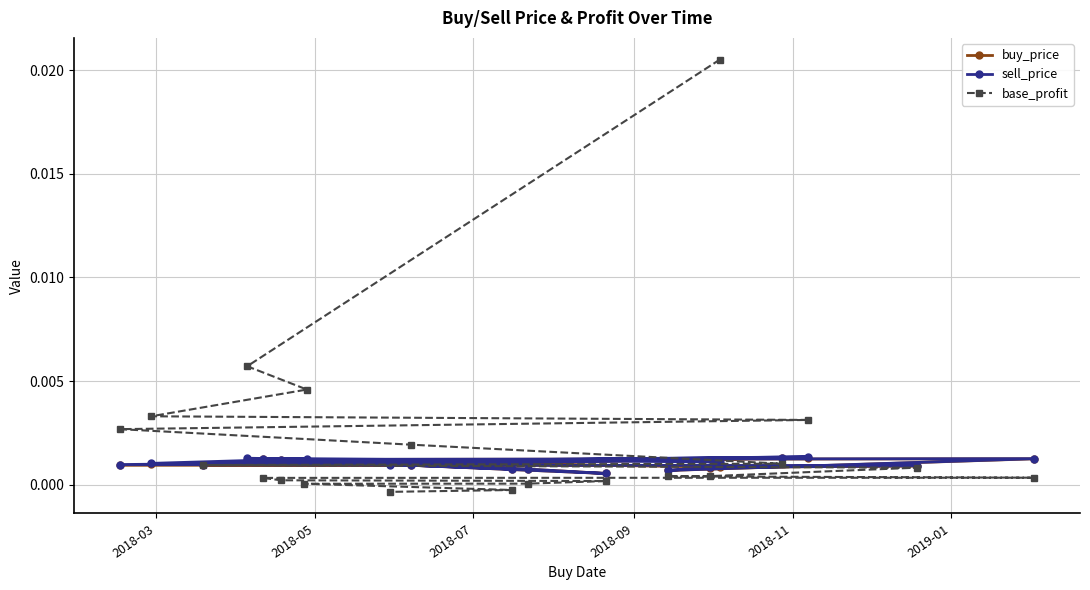

Which series has the largest total across all categories?

base_profit